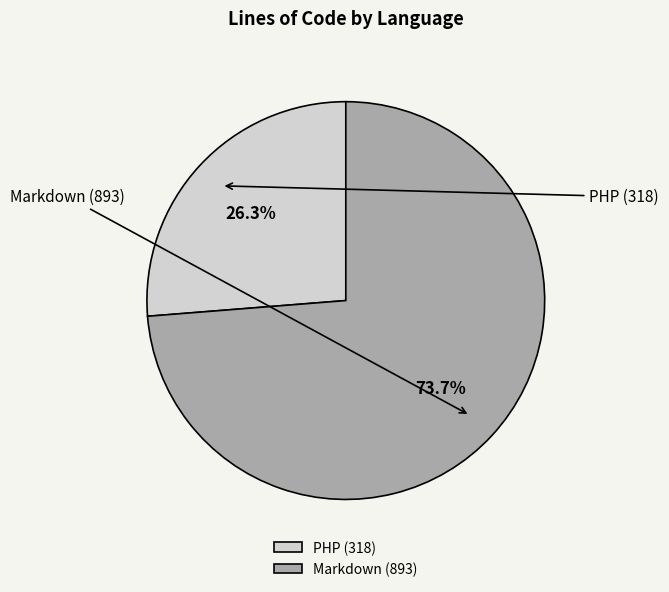

The Markdown slice represents 60% of the pie. True or false?

False